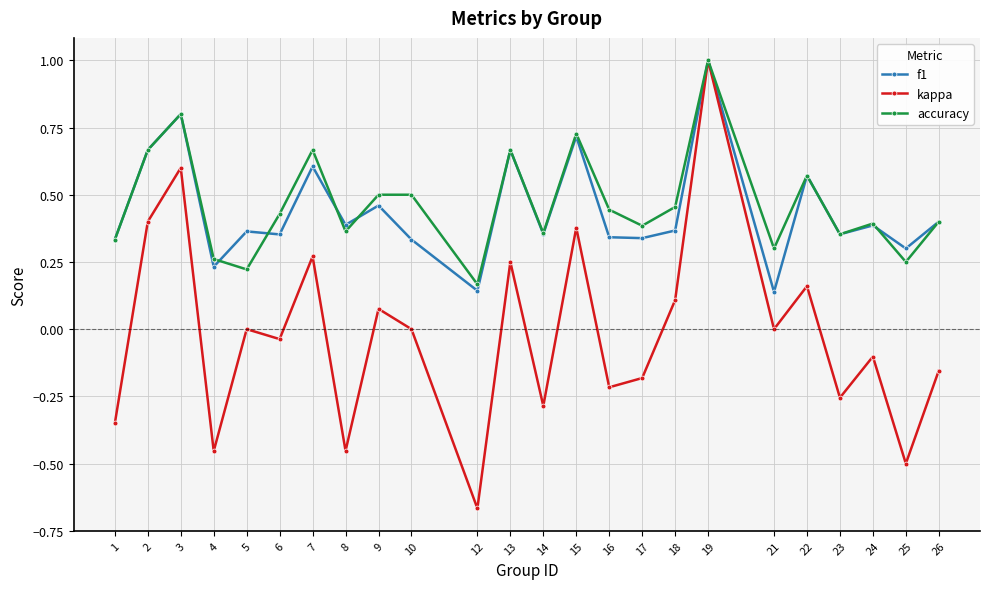

True or false: f1 has a value of 0.4 at 14.

True